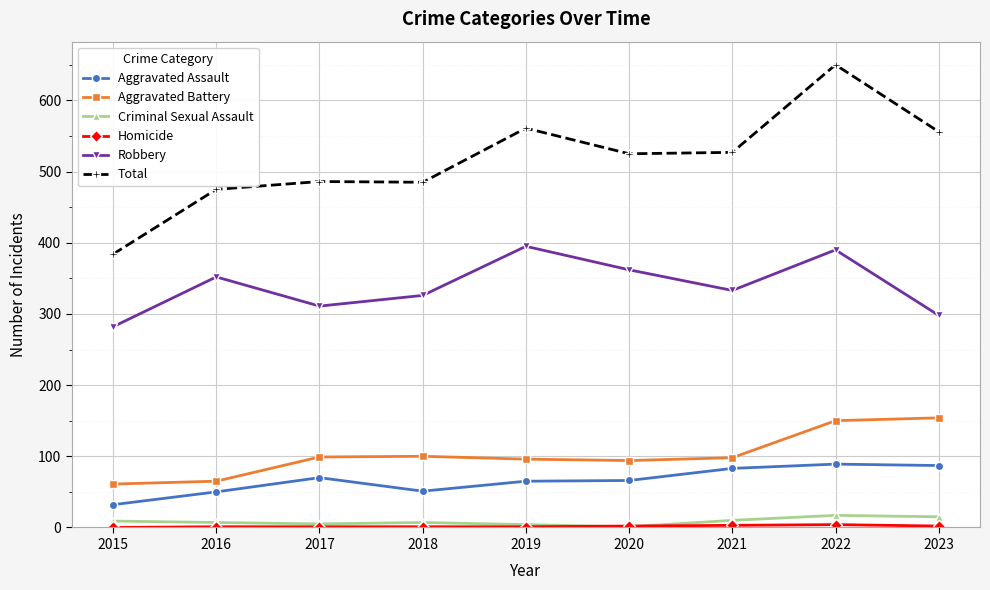

What is the difference between the Robbery values at 2022 and 2015?

108